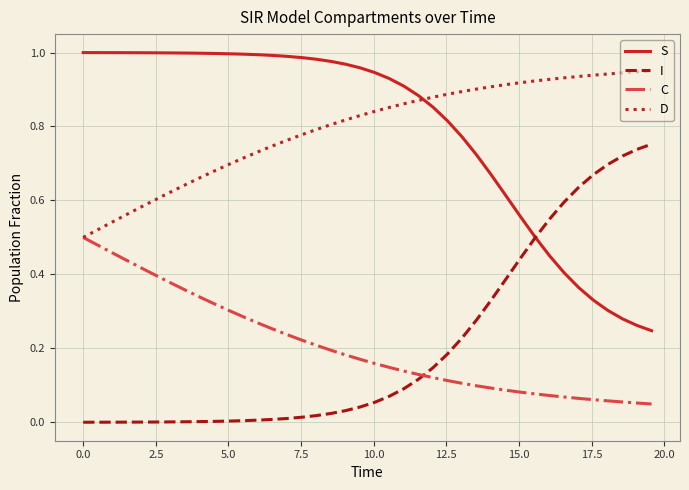

Rank the series by their maximum value, from lowest to highest.

C, I, D, S